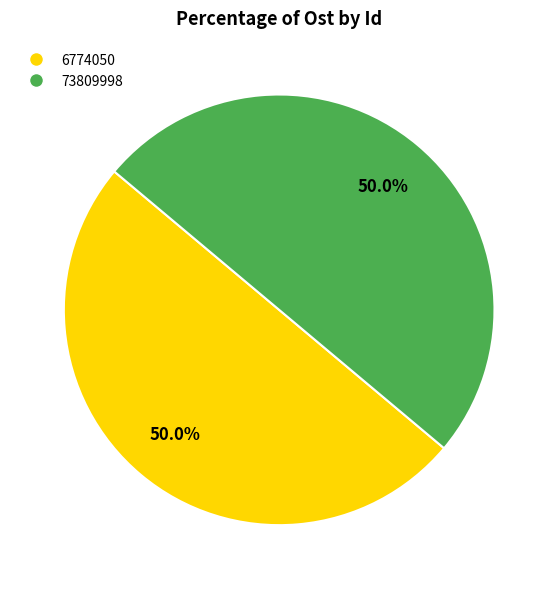

What percentage do 73809998 and 6774050 together represent?

100.0%